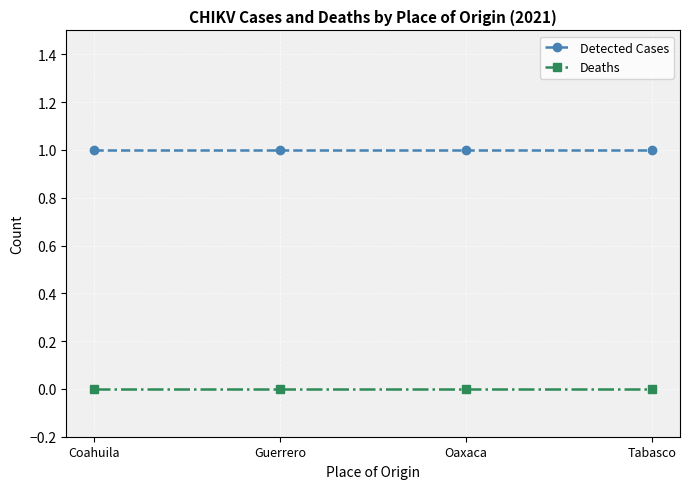

Which series has the largest total across all categories?

Detected Cases